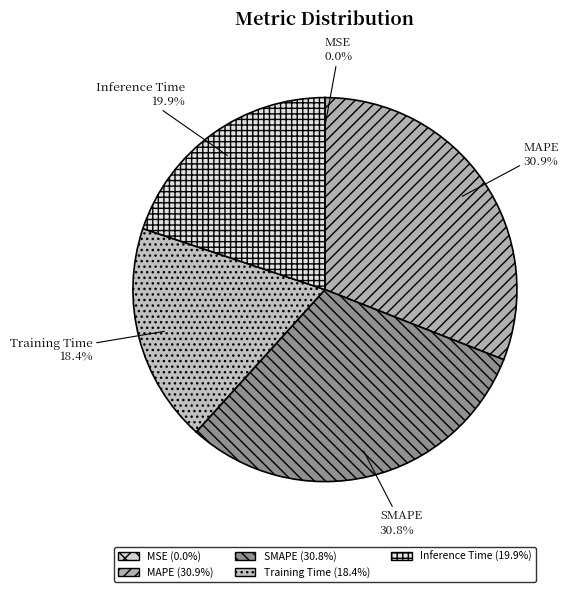

How much of the chart is everything except Inference Time?

80.1%